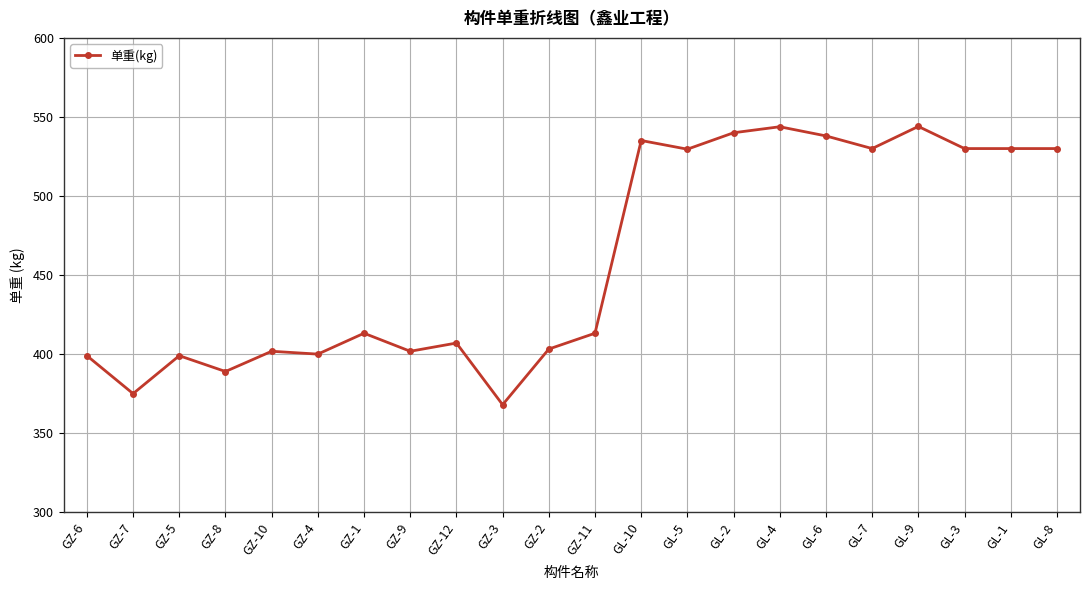

What position from the left is GZ-2?

11